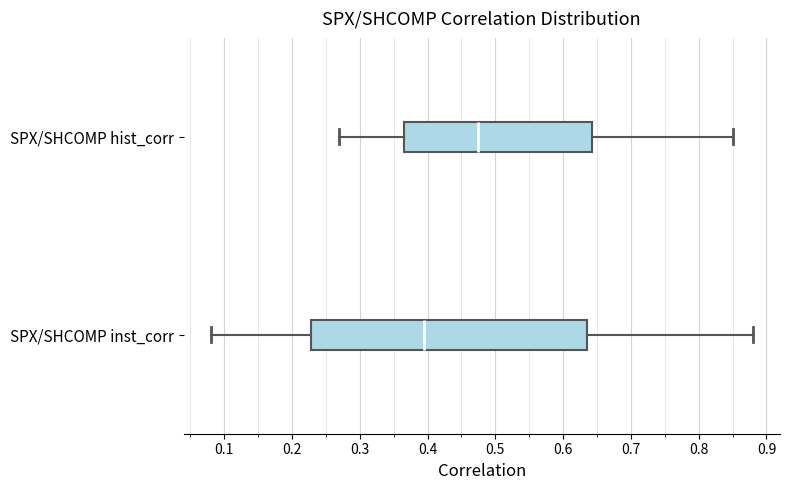

Comparing the boxes themselves (not the whiskers), which one is the widest?

SPX/SHCOMP inst_corr